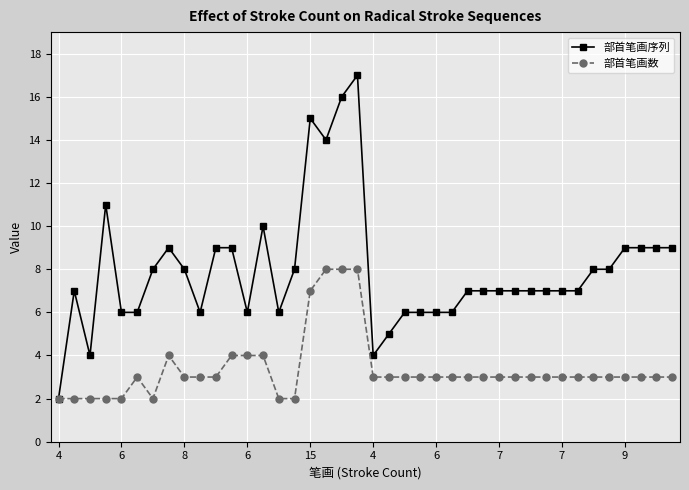

What is the greatest value displayed?

17